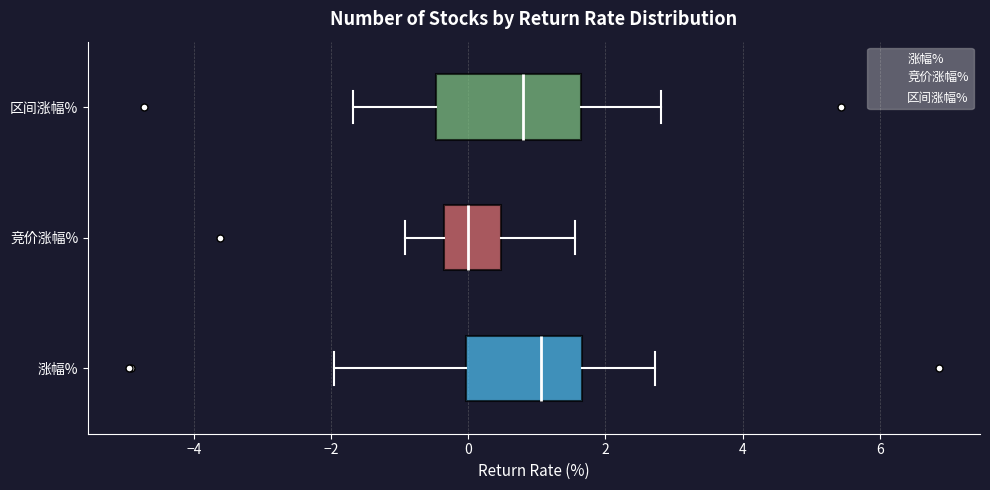

Which box's median line is the furthest to the left?

竞价涨幅%